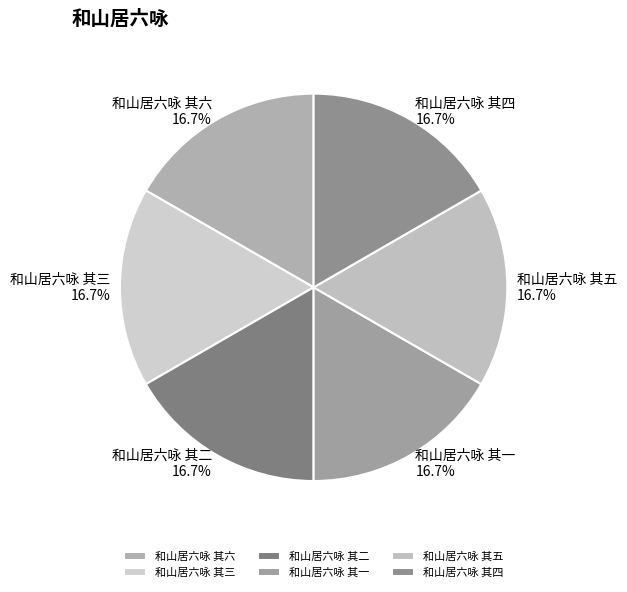

What is the ratio of the value at 和山居六咏 其四 to the value at 和山居六咏 其六?

1.0